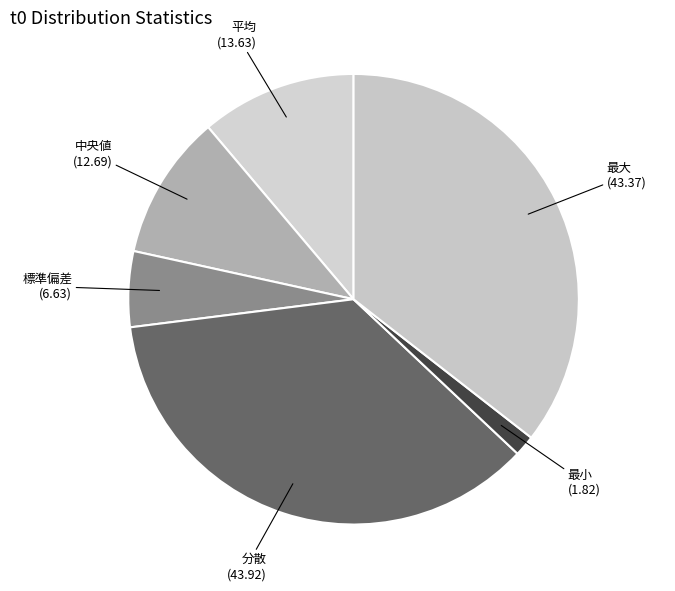

Count the number of slices in the pie.

6